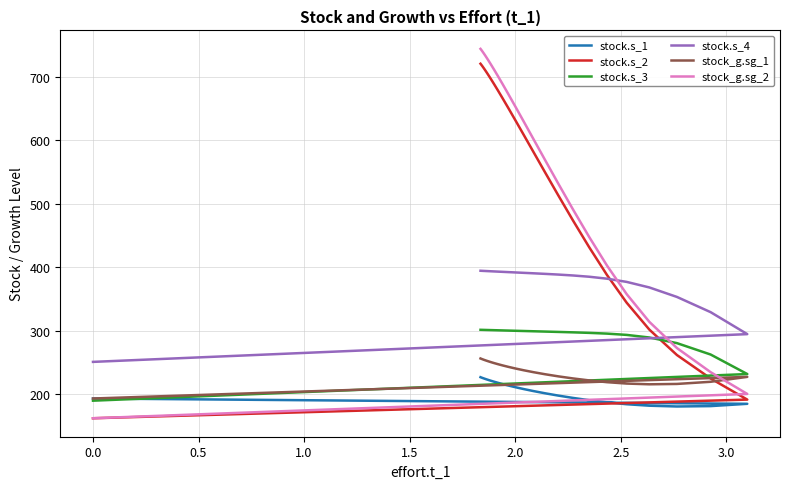

What is the maximum value shown in the chart?

743.6